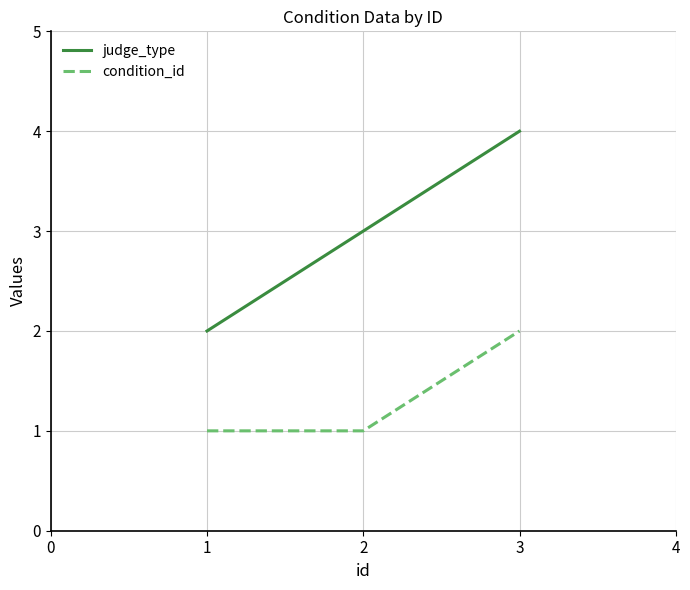

Which category has the highest value in the condition_id series?

3